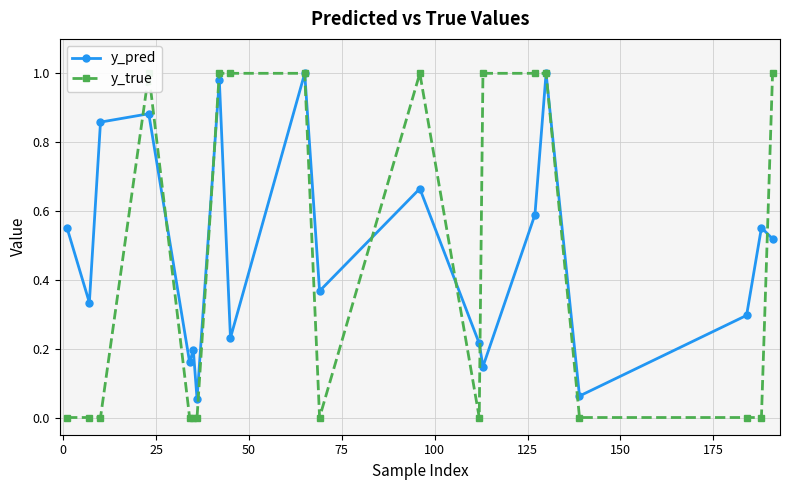

In y_pred, how many points are higher than both neighbors (excluding endpoints)?

7